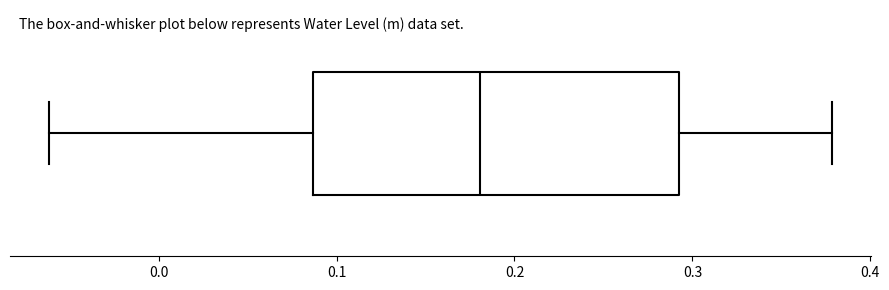

Read this box plot against the x-axis: the position of the median line, the range covered by the box, and the ends of both whiskers. The values are not printed on the chart, so give them approximately, as read against the axis.

median 0.18, box 0.09 to 0.29, whiskers -0.06 to 0.38